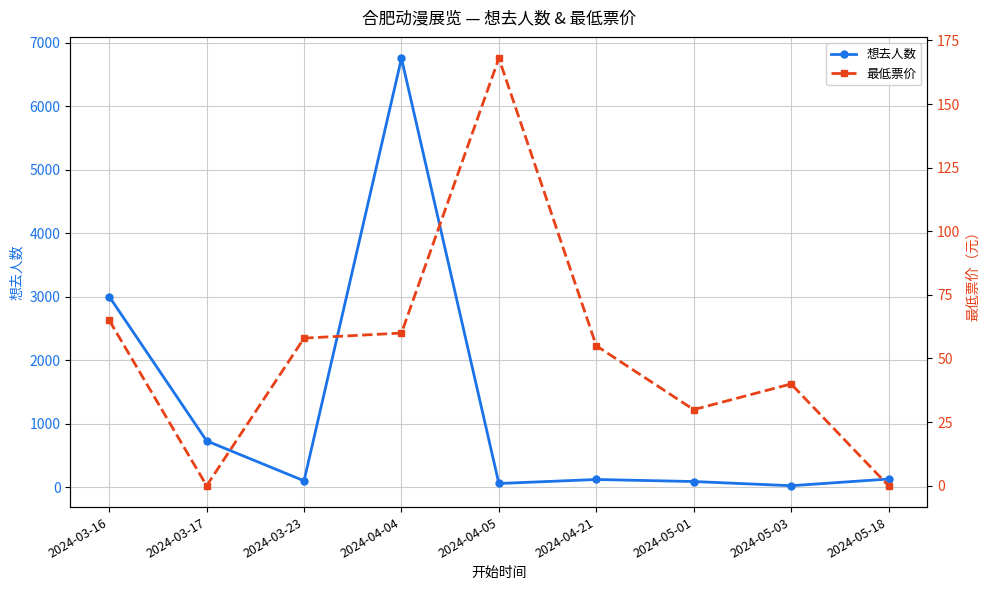

What is the sum of the 想去人数 values at 2024-03-16 and 2024-05-03?

3033